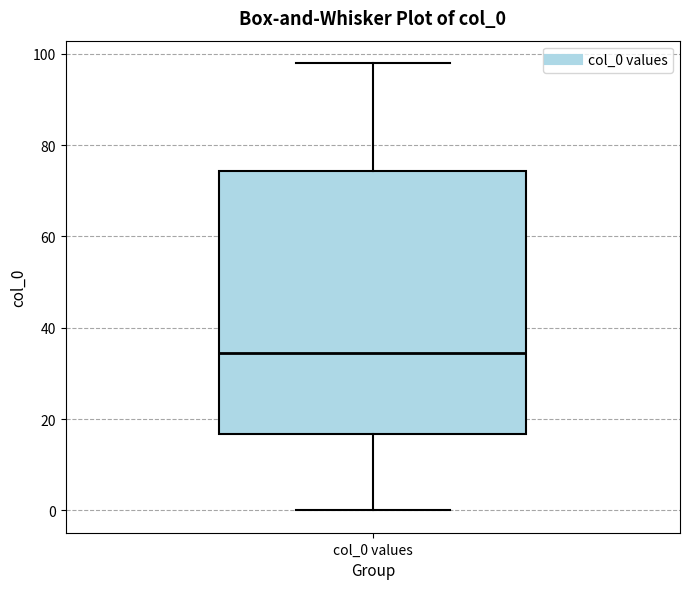

Transcribe this box plot: give where the median line is, the range the box spans, and where the two whiskers end, as read against the y-axis. The values are not printed on the chart, so give them approximately, as read against the axis.

median 34, box 16 to 74, whiskers 0 to 98